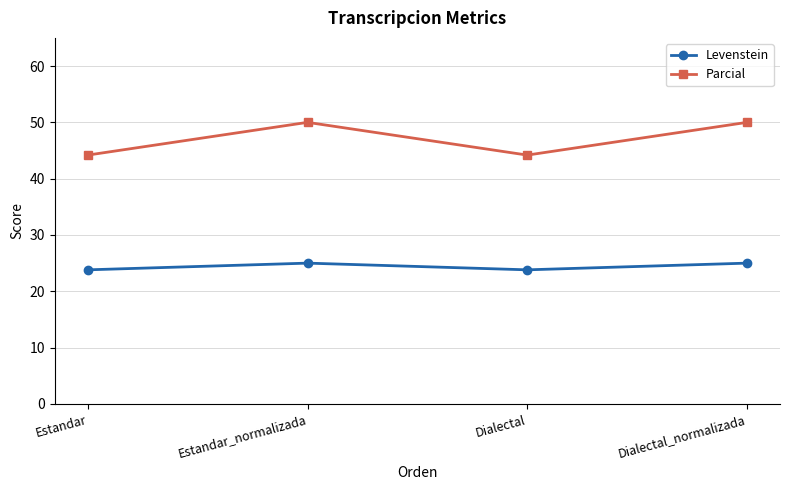

Rank the series by their average value, from highest to lowest.

Parcial, Levenstein